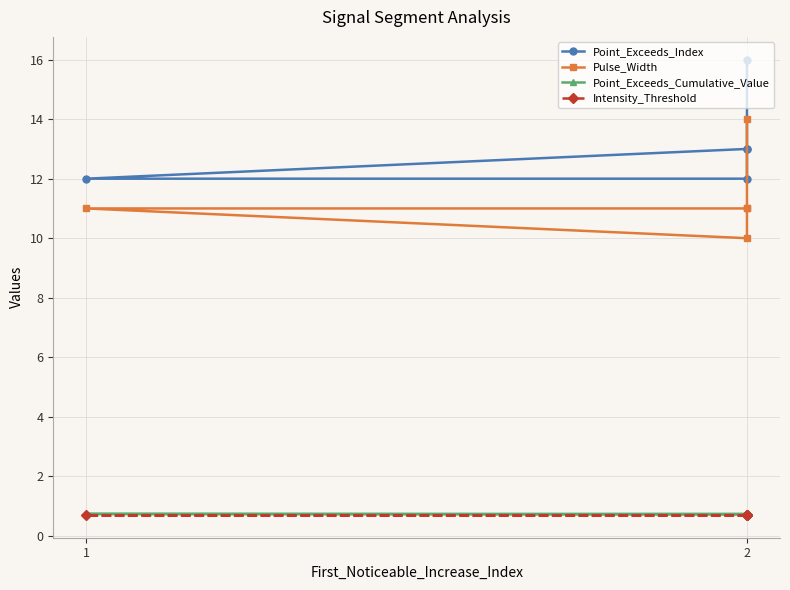

Which has a higher value, 2 or 1?

2